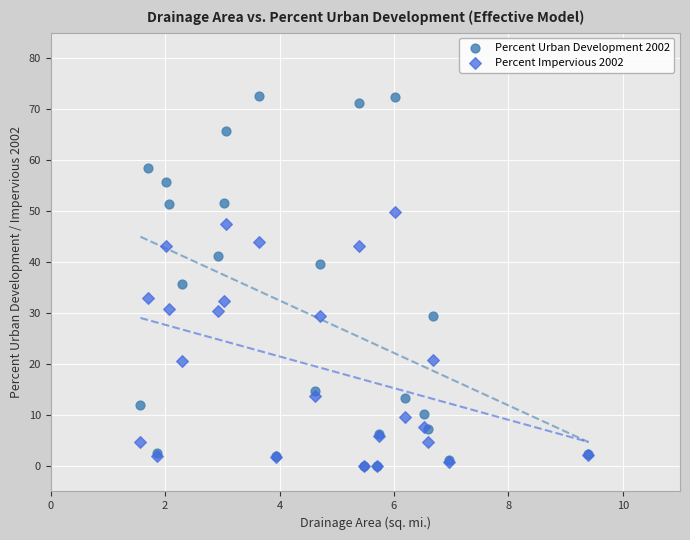

What are all the series names shown in the legend?

Percent Urban Development 2002, Percent Impervious 2002